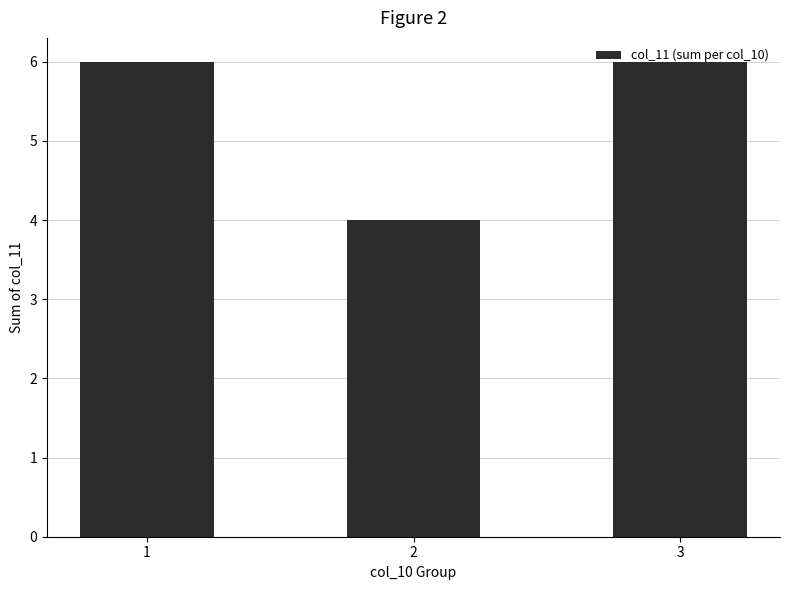

Is it true that the value at 3 is 6?

True